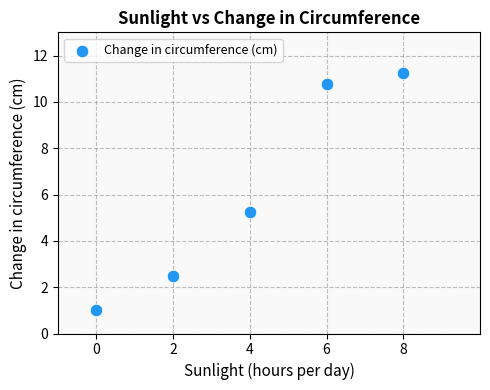

What is the range of X values (max minus min)?

8.0